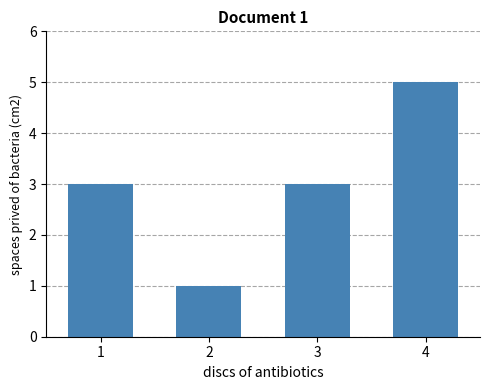

Reading right to left, what are all the values shown in this chart?

4=5	3=3	2=1	1=3